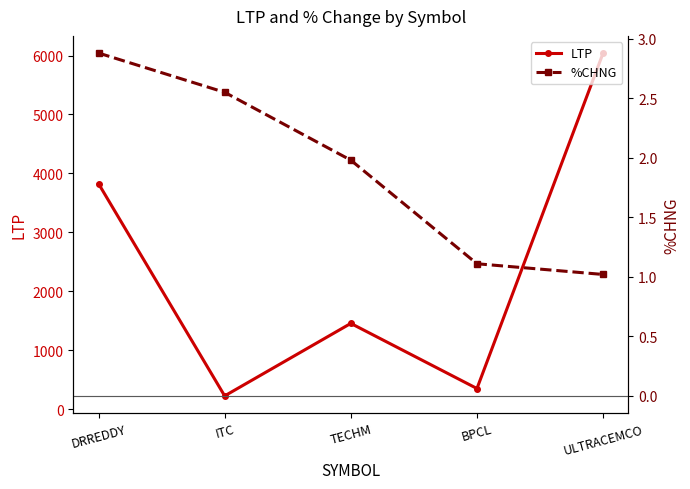

What are all the series names shown in the legend?

LTP, %CHNG